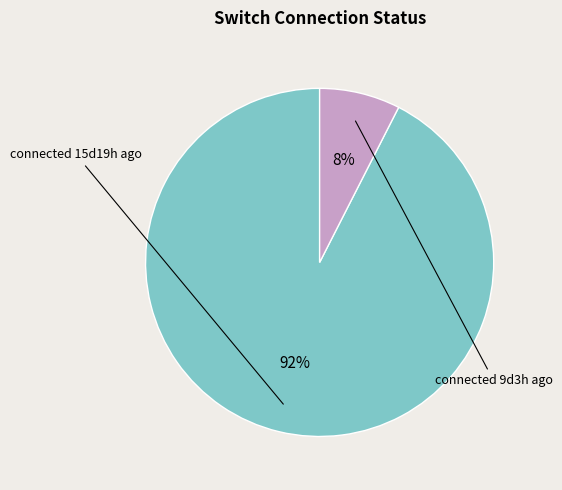

To the nearest percent, what is the average slice percentage?

50%